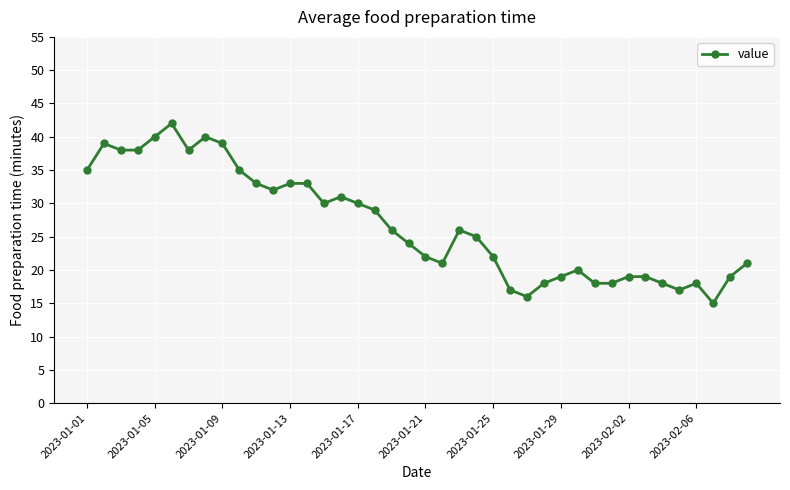

What is the greatest value displayed?

42